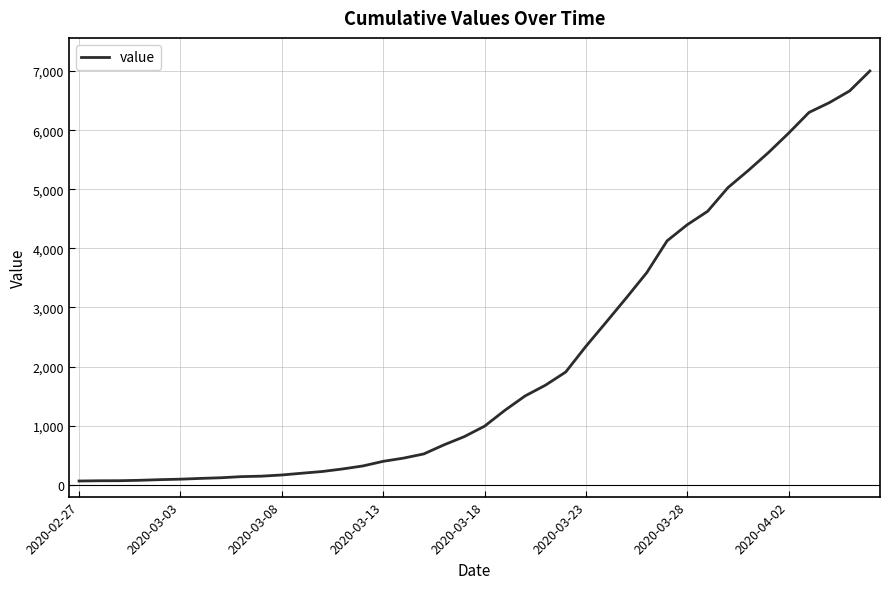

What is the difference between the maximum and minimum values?

6938